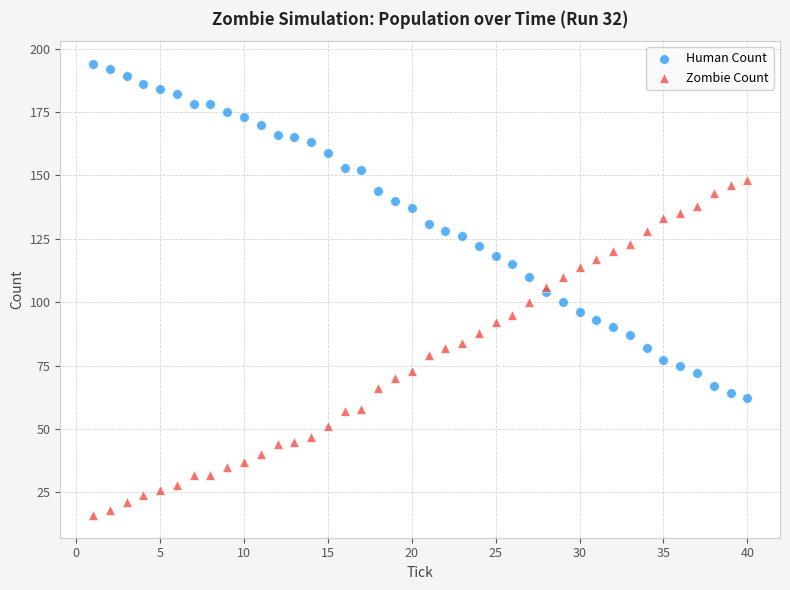

Which series reaches the maximum Y coordinate?

Human Count